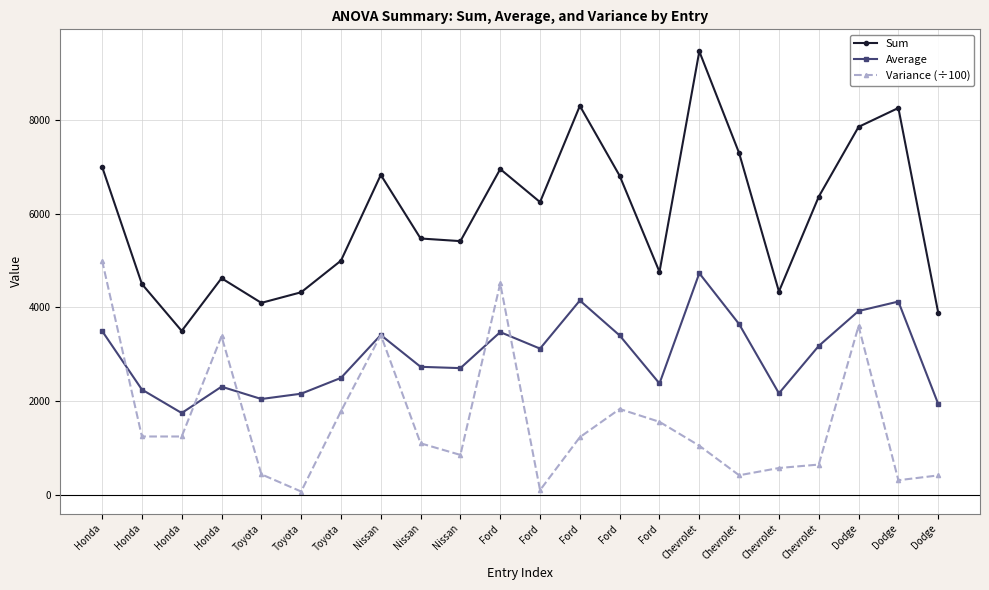

How many lines are shown in the chart?

3